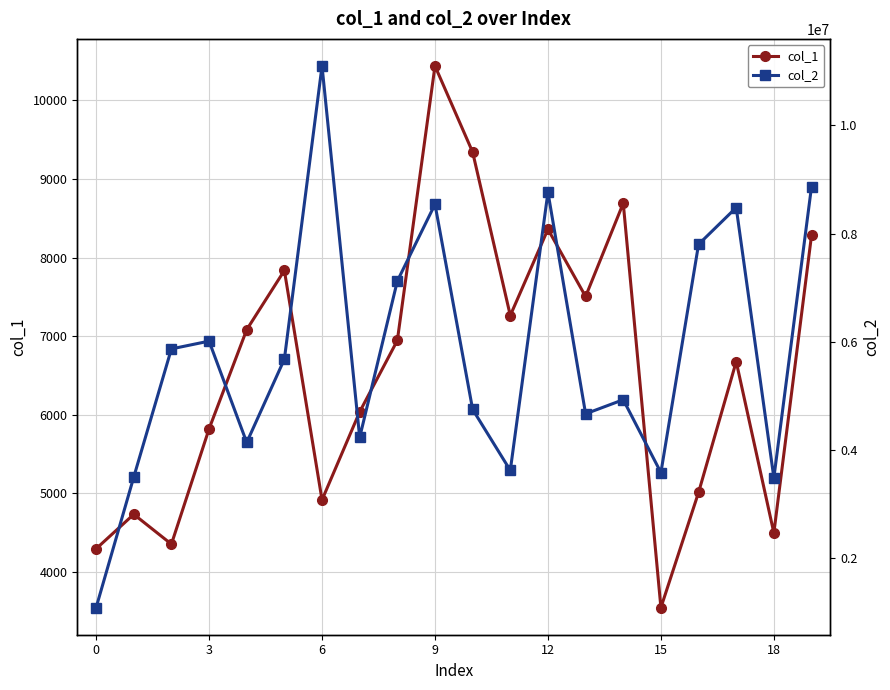

How many lines are shown in the chart?

2